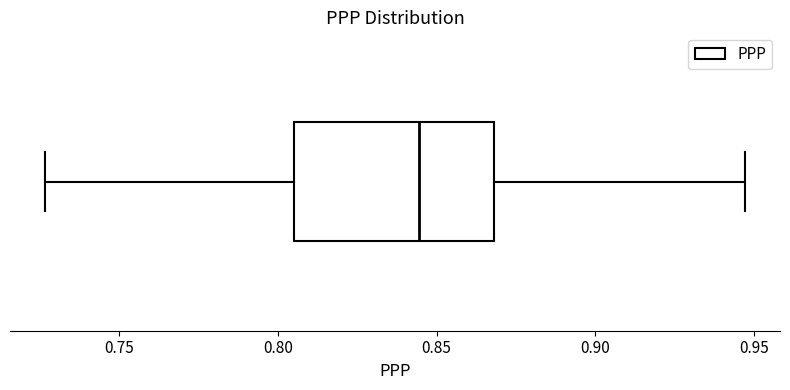

Read this box plot against the x-axis: the position of the median line, the range covered by the box, and the ends of both whiskers. The values are not printed on the chart, so give them approximately, as read against the axis.

median 0.845, box 0.805 to 0.870, whiskers 0.725 to 0.945